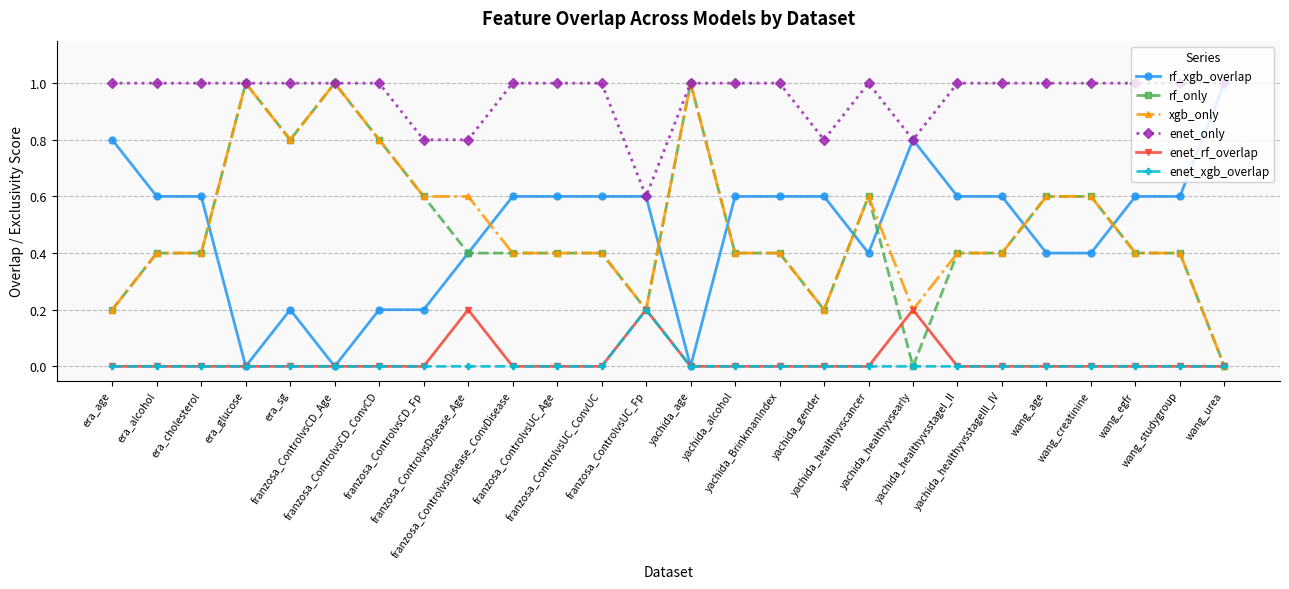

What is the maximum value for rf_only?

1.0